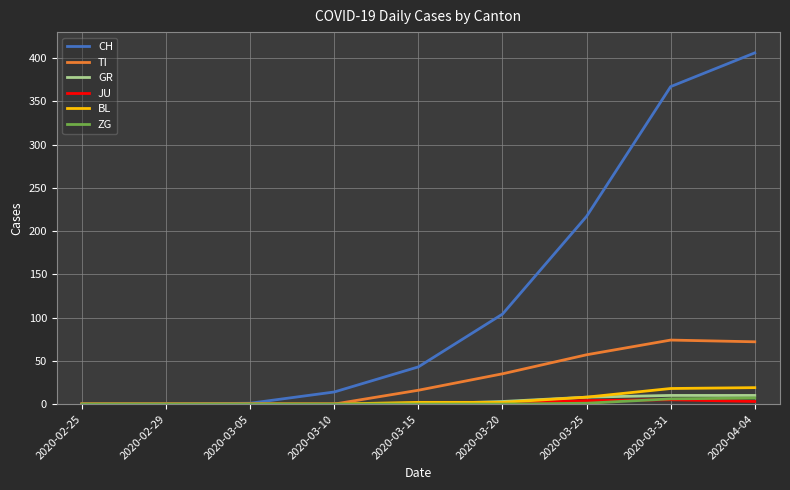

Which series has the largest range (max minus min)?

CH